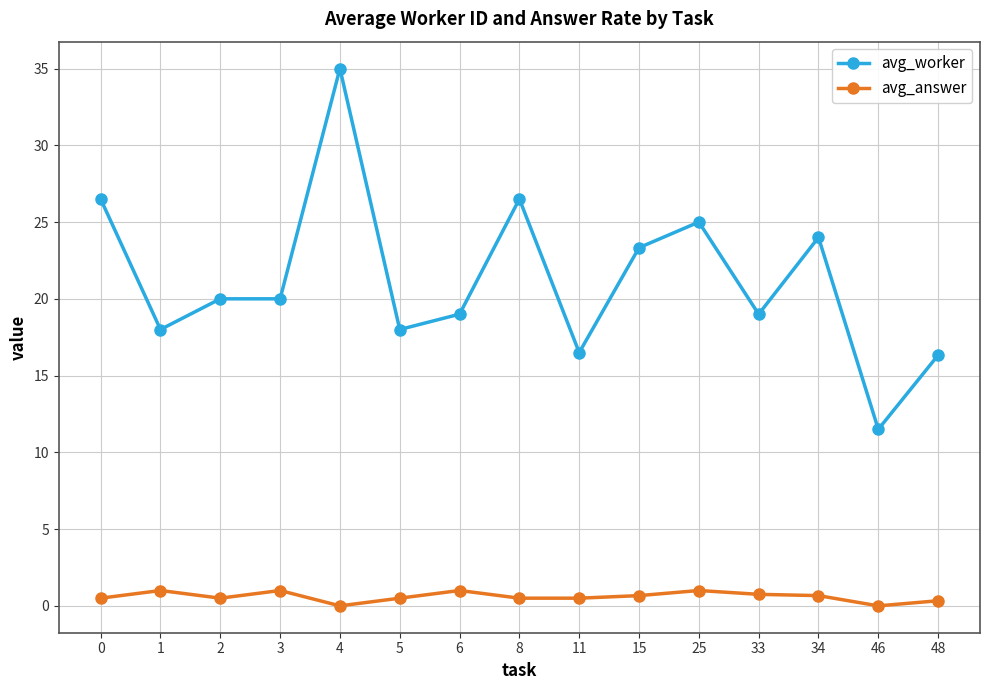

At which category is the sum across all series the highest?

4